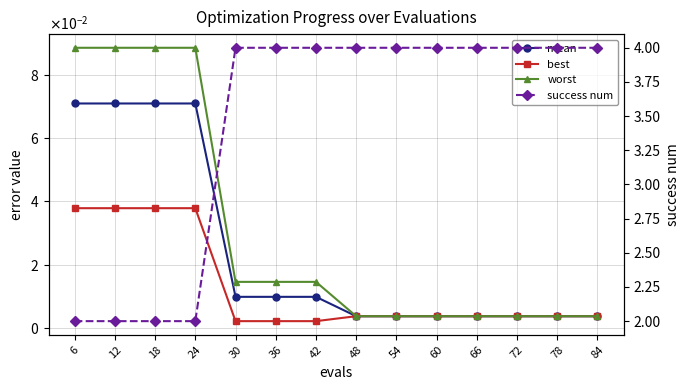

What is the sum of all best values?

0.2